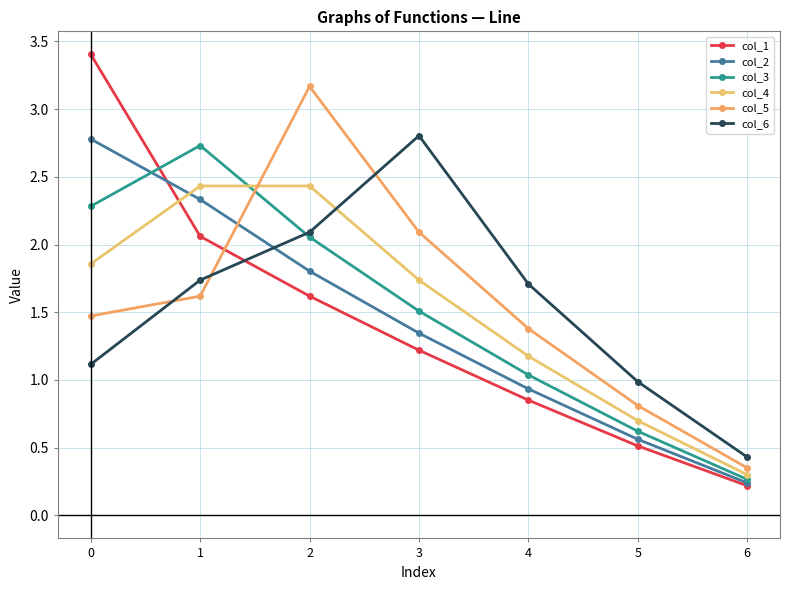

Which series has the widest spread of values?

col_1